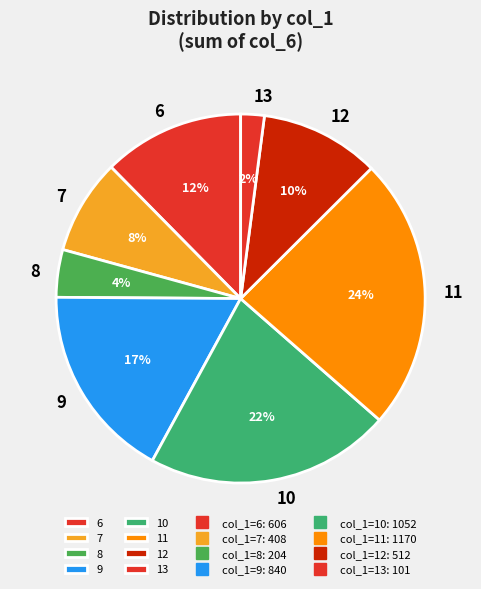

Do 10 and 12 together represent more than half of the pie?

No